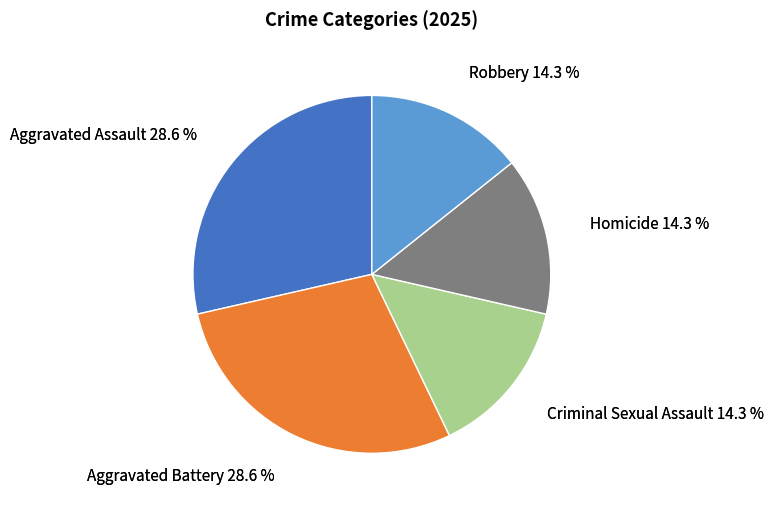

What is the ratio of the value at Homicide to the value at Aggravated Assault?

0.5